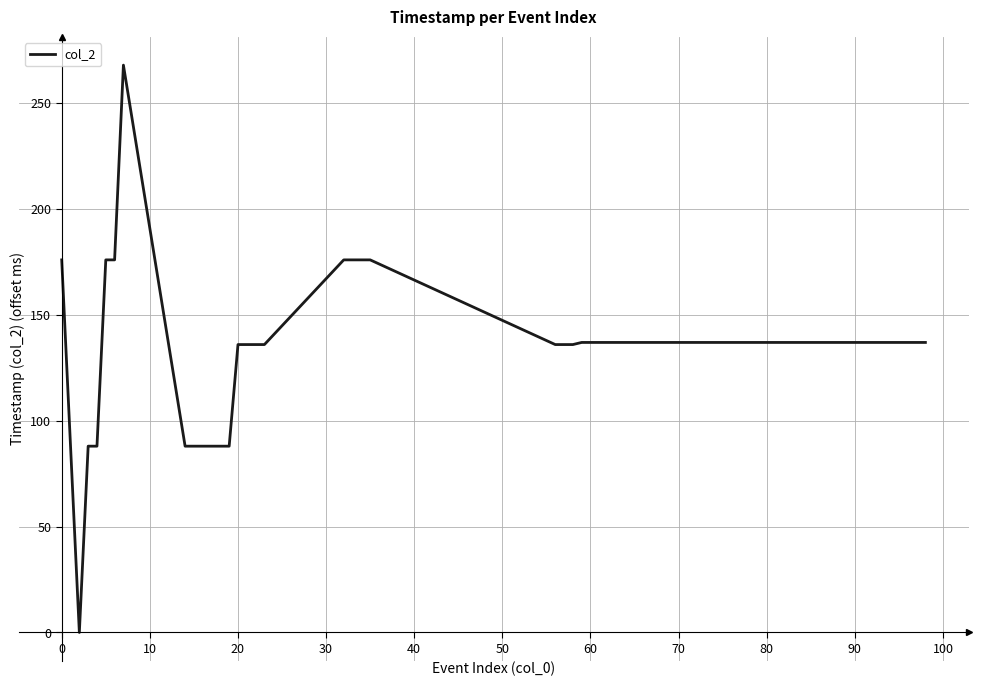

What is the average value?

134